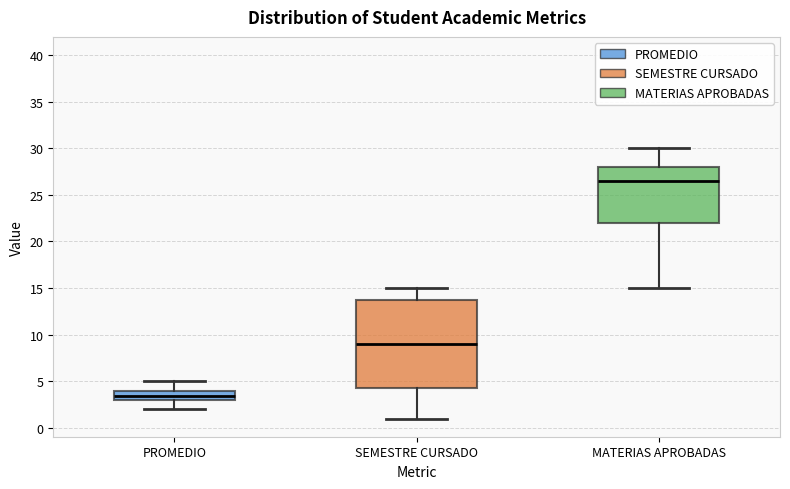

Where is the lower edge of the box for PROMEDIO on the y-axis? The values are not printed on the chart, so give them approximately, as read against the axis.

3.0